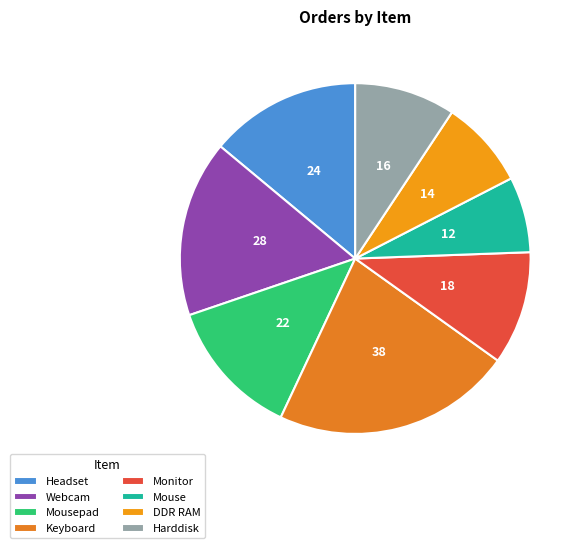

What is the smallest slice in the pie chart?

Mouse